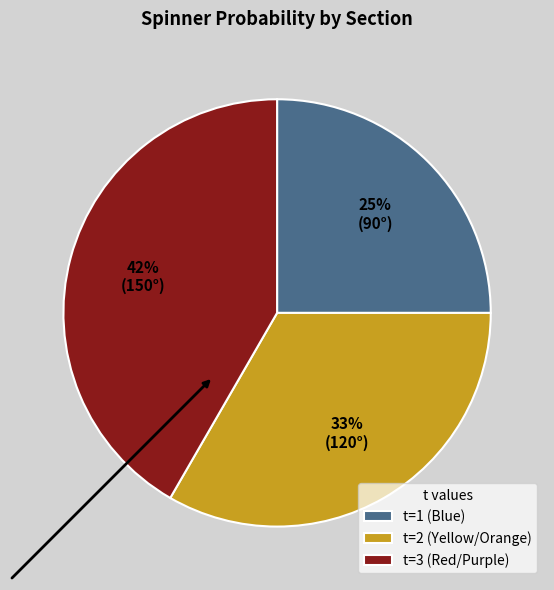

The t=3 (Red/Purple) slice represents 42% of the pie. True or false?

True